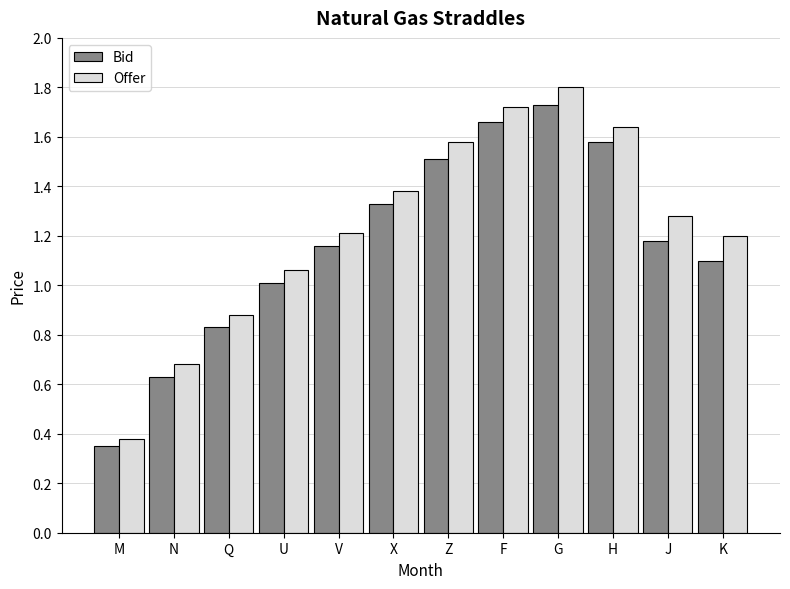

What is the total value across all series at X?

2.7